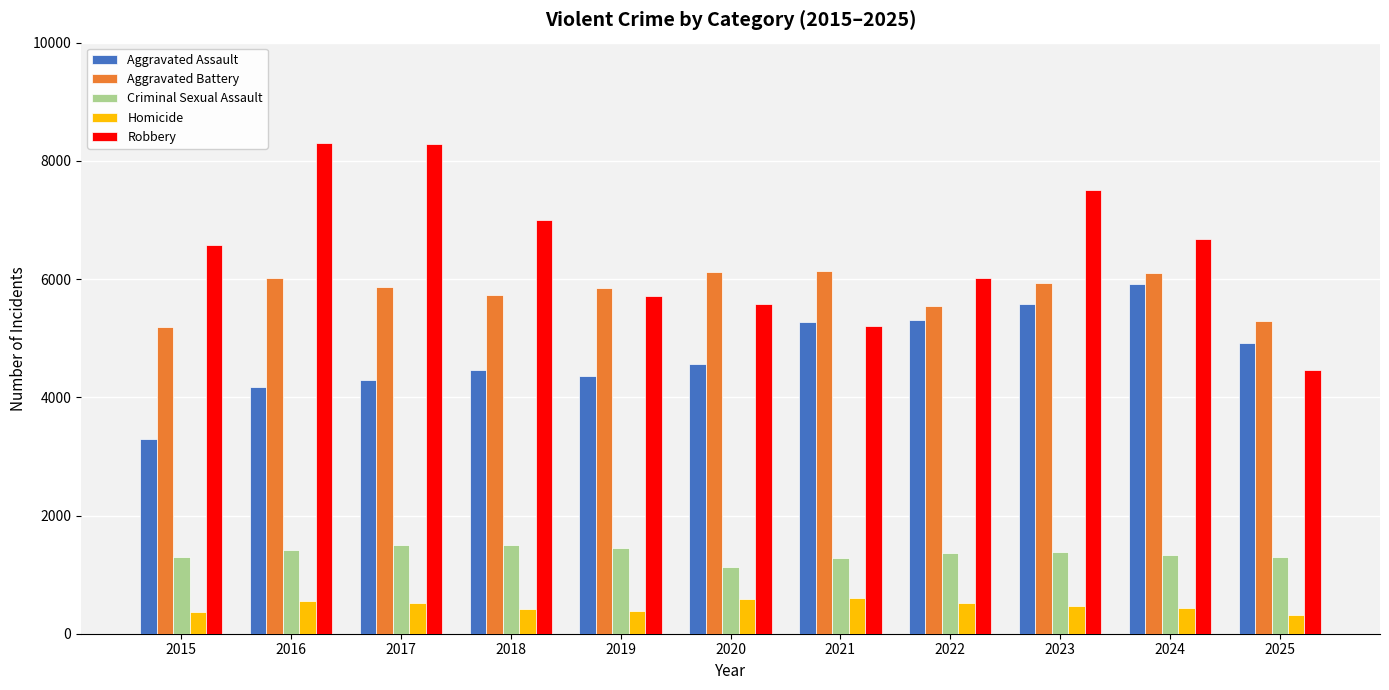

The Aggravated Battery series shows 6118 at 2020. True or false?

True